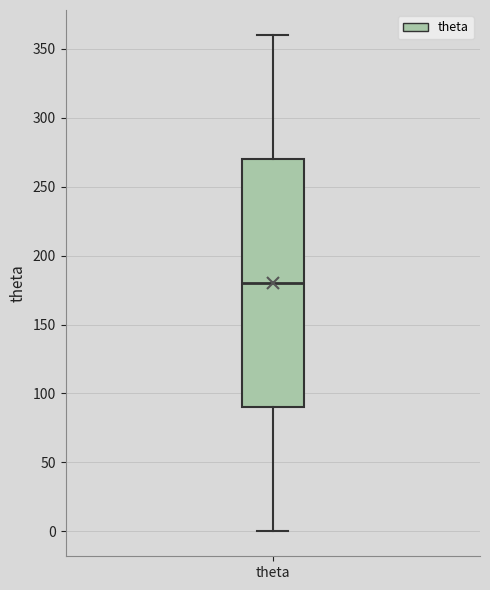

Where is the upper edge of the box for theta on the y-axis? The values are not printed on the chart, so give them approximately, as read against the axis.

270